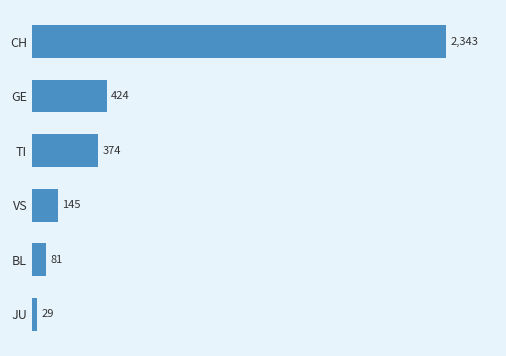

How many values are below 374?

3